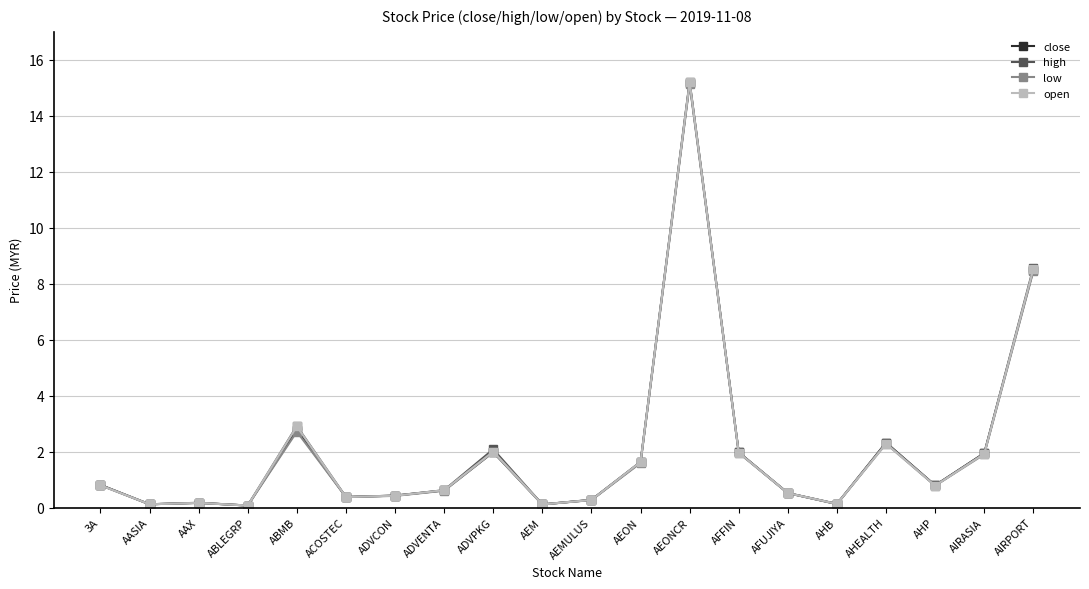

How many series are shown in this chart?

4